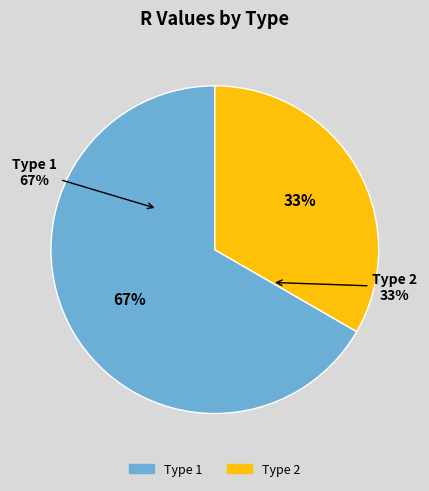

Which category has the biggest portion of the pie?

1